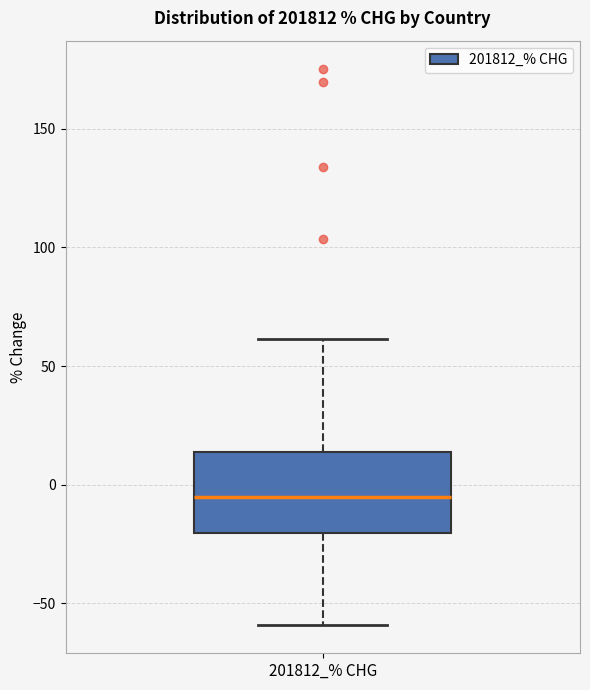

Where is the lower edge of the box for 201812_% CHG on the y-axis? The values are not printed on the chart, so give them approximately, as read against the axis.

-20